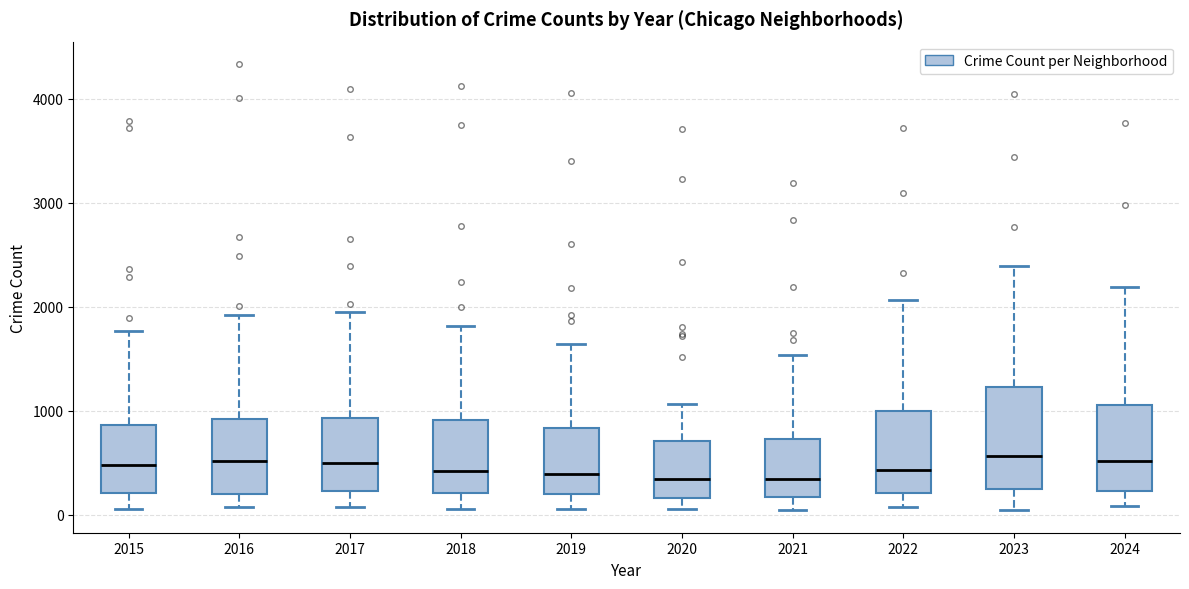

Reading left to right, read every box against the y-axis: the position of its median line, the range the box covers, and the ends of its whiskers. The values are not printed on the chart, so give them approximately, as read against the axis.

2015: median 500, box 200 to 900, whiskers 100 to 1800
2016: median 500, box 200 to 900, whiskers 100 to 1900
2017: median 500, box 200 to 900, whiskers 100 to 1900
2018: median 400, box 200 to 900, whiskers 100 to 1800
2019: median 400, box 200 to 800, whiskers 100 to 1600
2020: median 300, box 200 to 700, whiskers 100 to 1100
2021: median 300, box 200 to 700, whiskers 0 to 1500
2022: median 400, box 200 to 1000, whiskers 100 to 2100
2023: median 600, box 200 to 1200, whiskers 100 to 2400
2024: median 500, box 200 to 1100, whiskers 100 to 2200